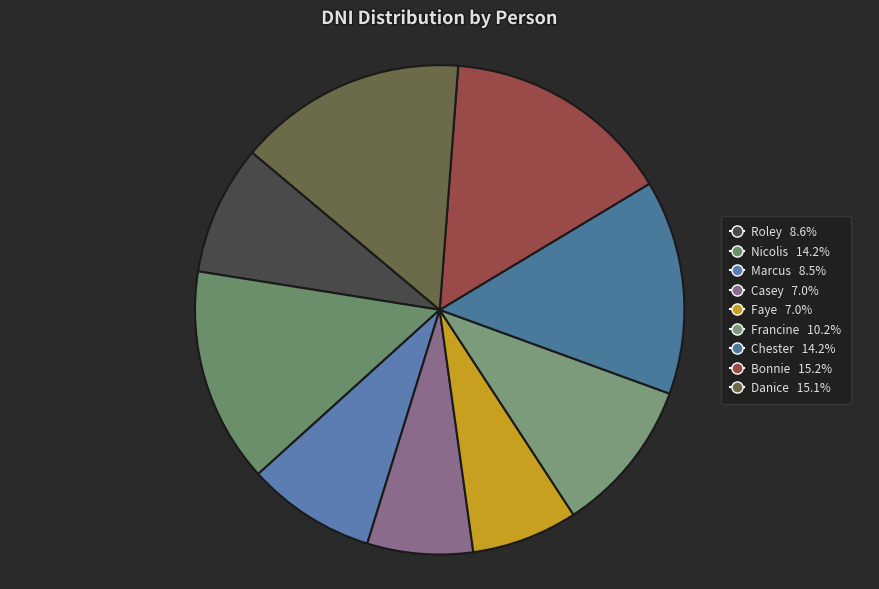

Which has a higher value, Chester or Roley?

Chester